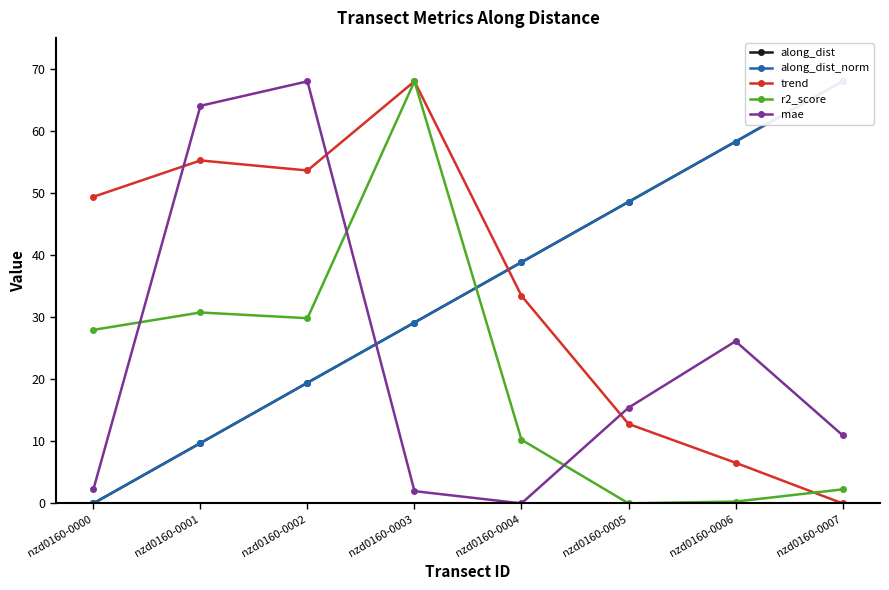

Is this an area chart (filled region under the line)?

No